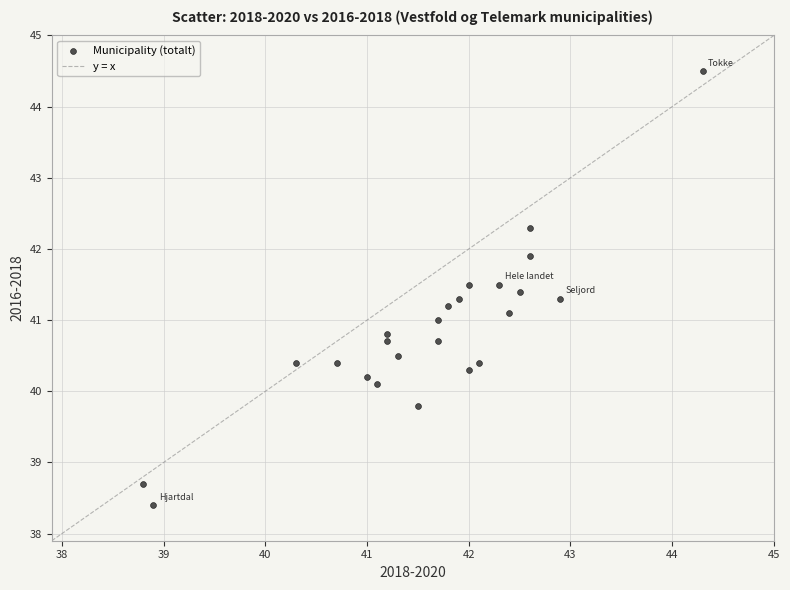

What is the range of X values (max minus min)?

5.5